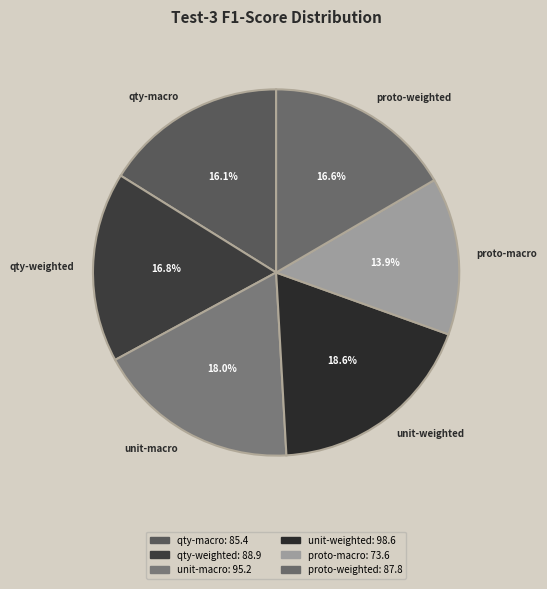

Count the number of slices in the pie.

6